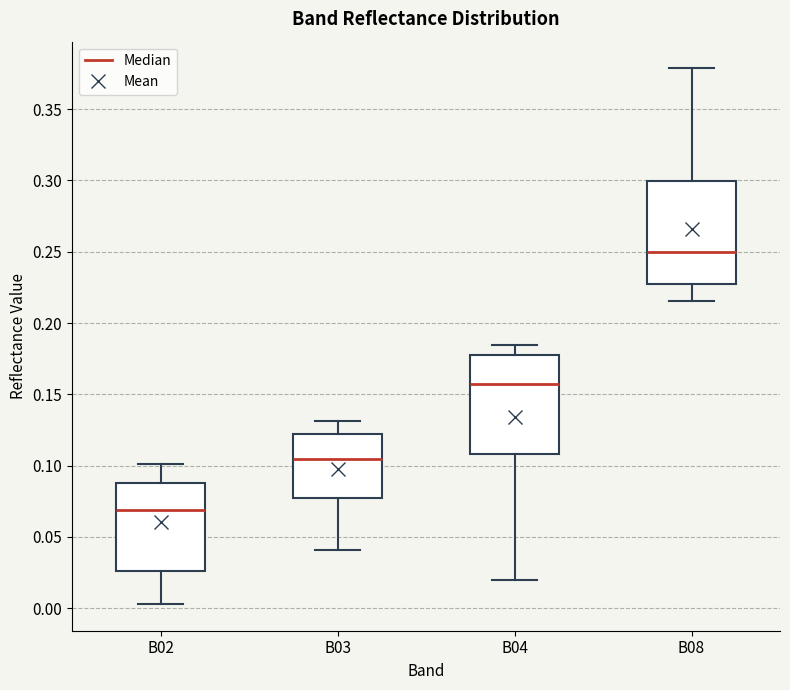

Where does the lower whisker of the box for B03 end on the y-axis? The values are not printed on the chart, so give them approximately, as read against the axis.

0.040